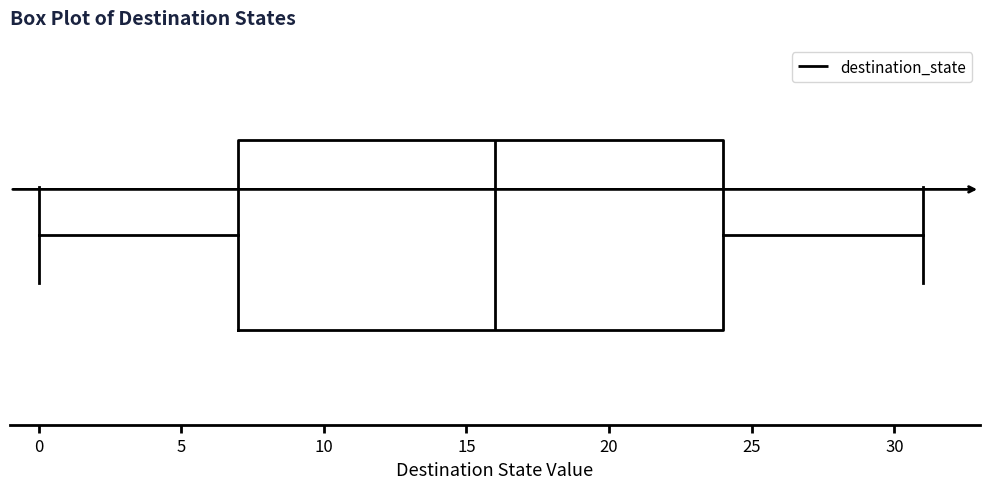

Transcribe this box plot: give where the median line is, the range the box spans, and where the two whiskers end, as read against the x-axis. The values are not printed on the chart, so give them approximately, as read against the axis.

median 16, box 7 to 24, whiskers 0 to 31